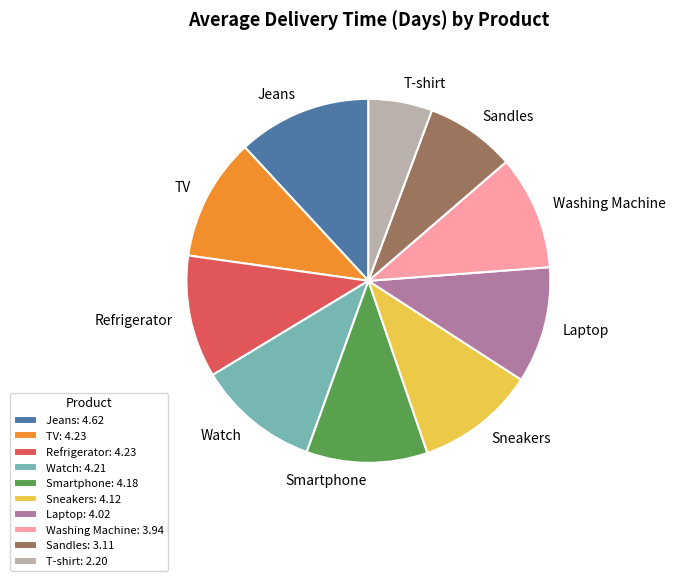

Approximately how many times larger is the value at Laptop compared to Sneakers?

1.0